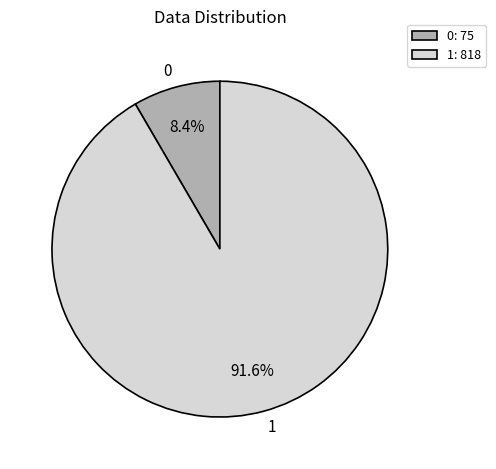

The 0 slice represents 8% of the pie. True or false?

True